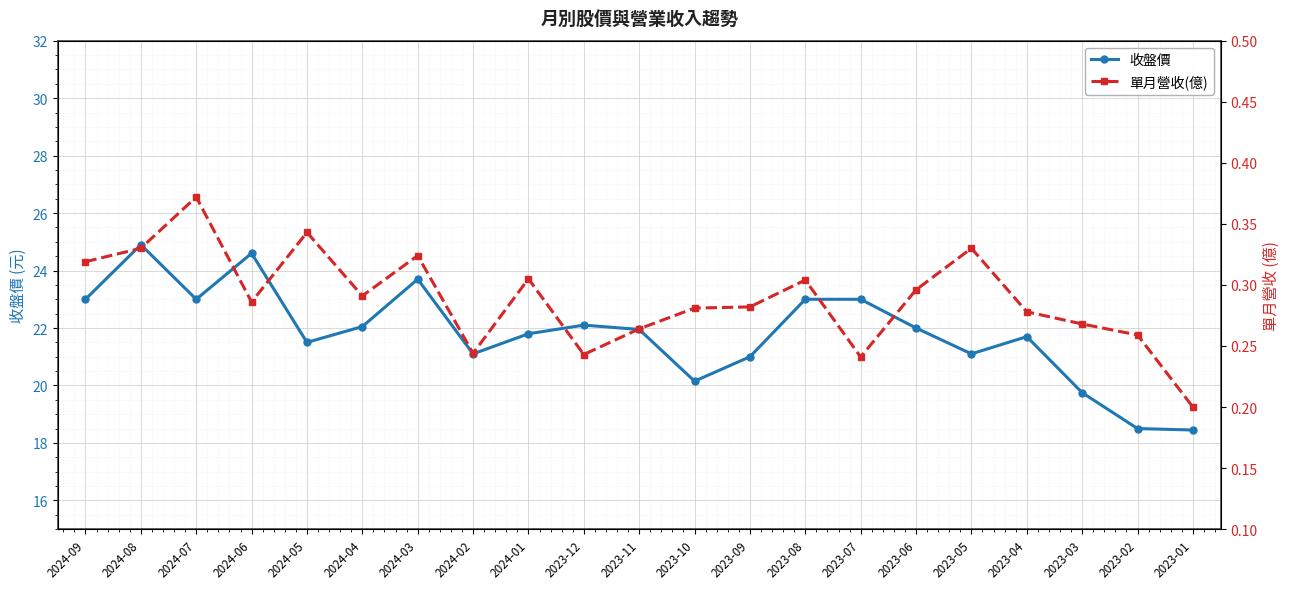

At which category does 單月營收(億) reach its first local valley?

2024-06